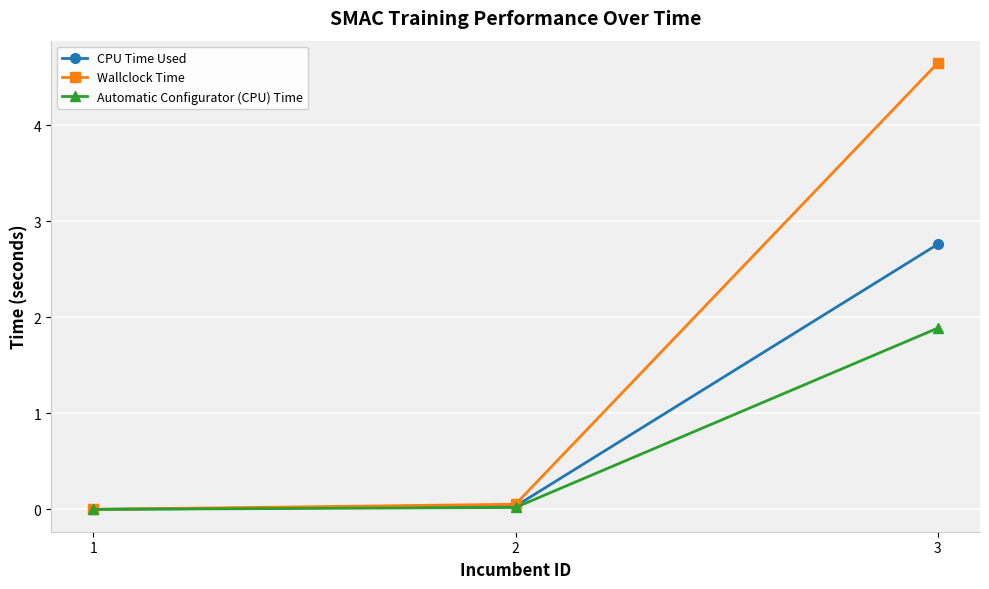

Which series has the widest spread of values?

Wallclock Time